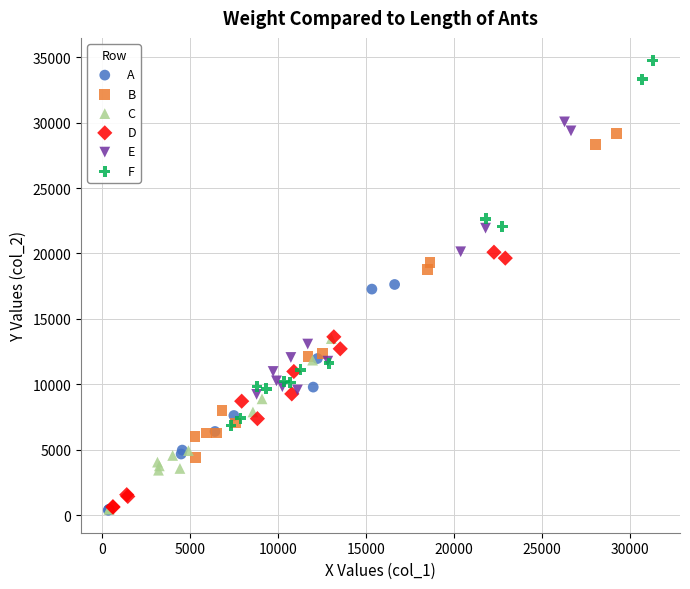

Which series reaches the maximum Y coordinate?

F